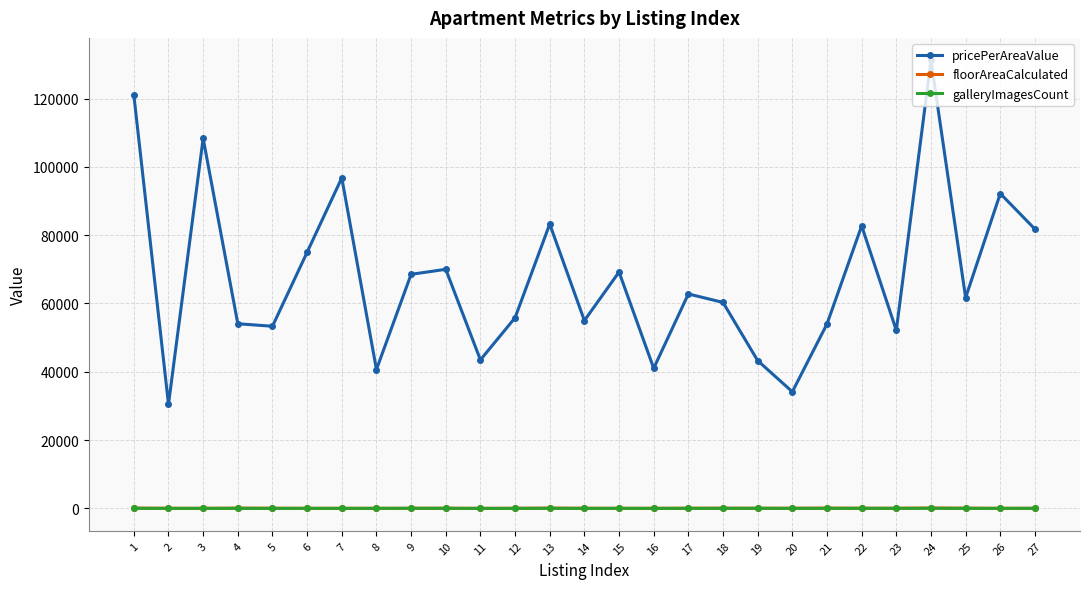

True or false: pricePerAreaValue and floorAreaCalculated cross at least once.

False